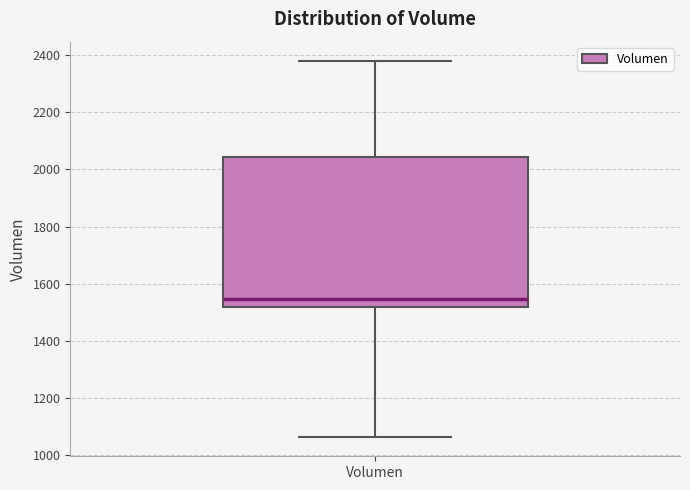

Where does the median line of the box for Volumen sit on the y-axis? The values are not printed on the chart, so give them approximately, as read against the axis.

1540